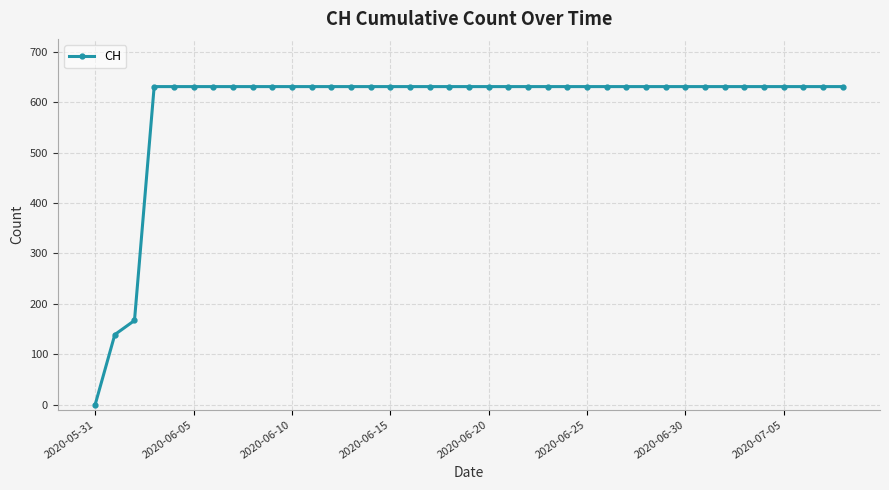

What is the value of the 37th point from the left?

631